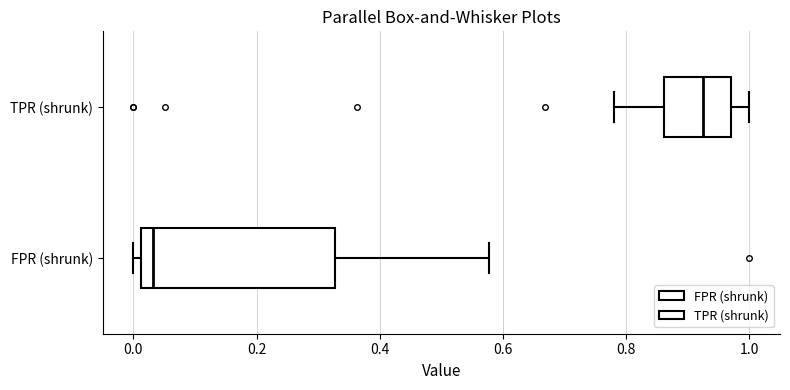

Which box is the widest, from its left edge to its right edge?

FPR (shrunk)